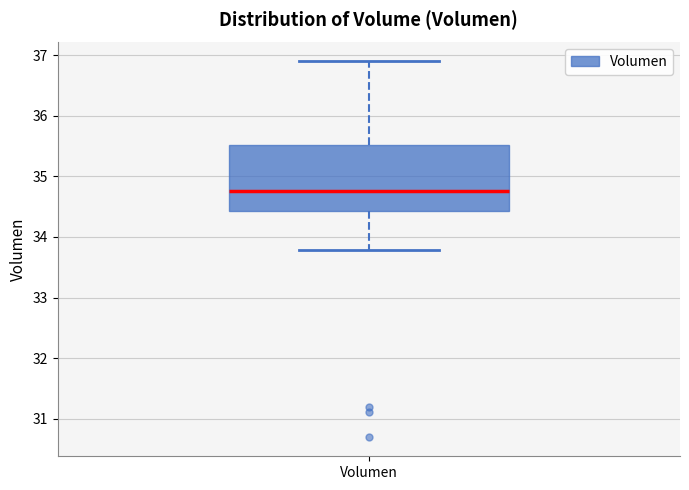

Read this box plot against the y-axis: the position of the median line, the range covered by the box, and the ends of both whiskers. The values are not printed on the chart, so give them approximately, as read against the axis.

median 34.8, box 34.4 to 35.5, whiskers 33.8 to 36.9